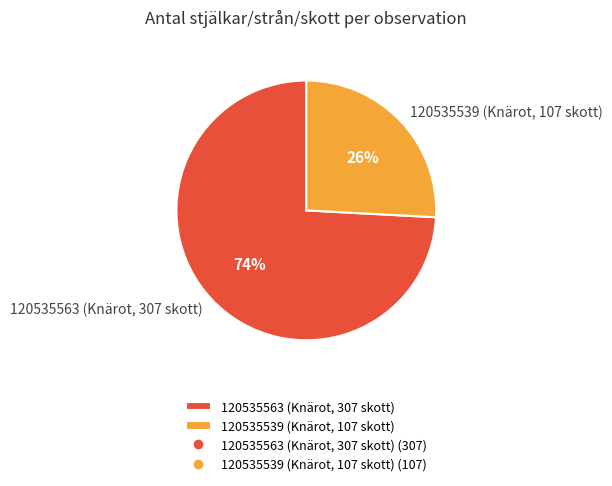

Between 120535539 (Knärot, 107 skott) and 120535563 (Knärot, 307 skott), which is larger?

120535563 (Knärot, 307 skott)